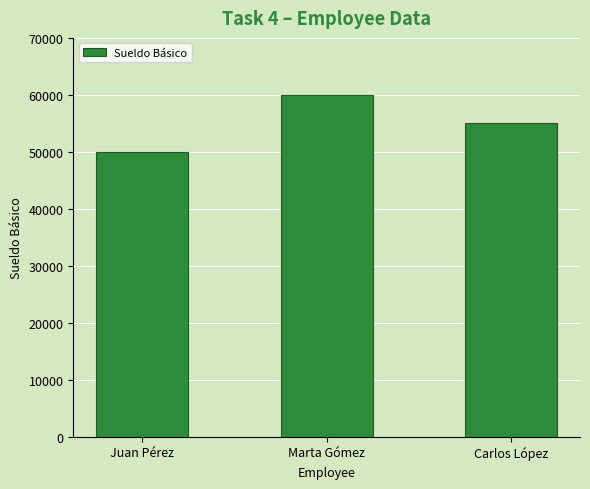

What is the change in value from Marta Gómez to Carlos López?

-5000